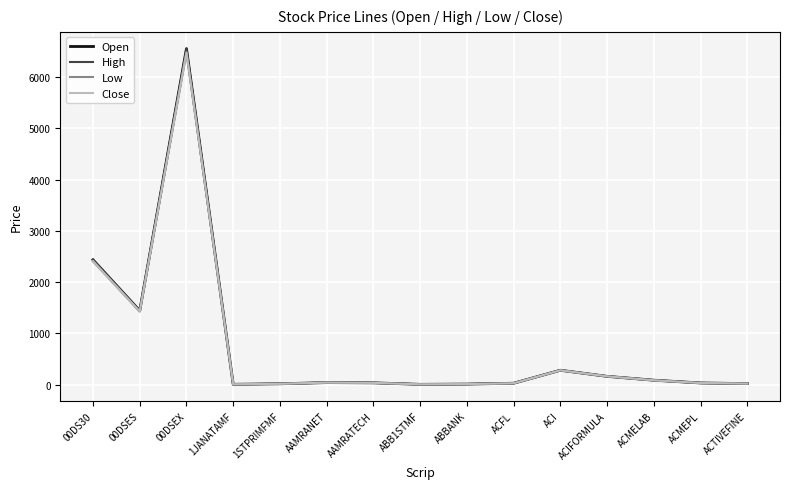

At which category is the sum across all series the highest?

00DSEX